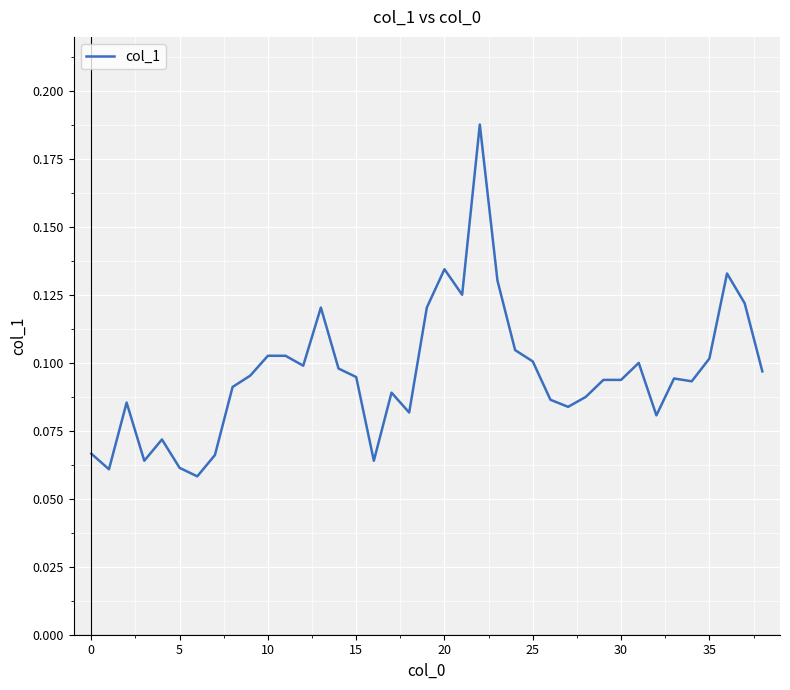

Which label corresponds to the largest value in the chart?

22